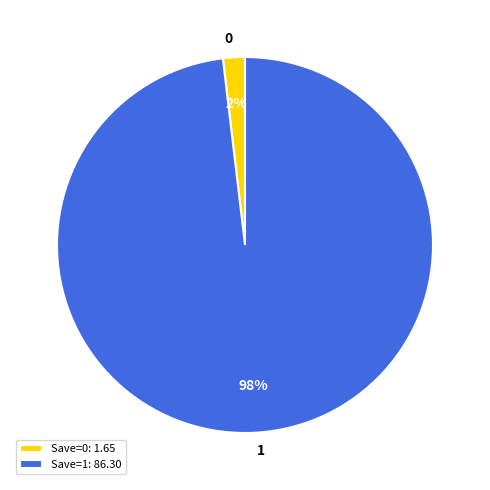

To the nearest percent, what portion does 0 represent?

2%